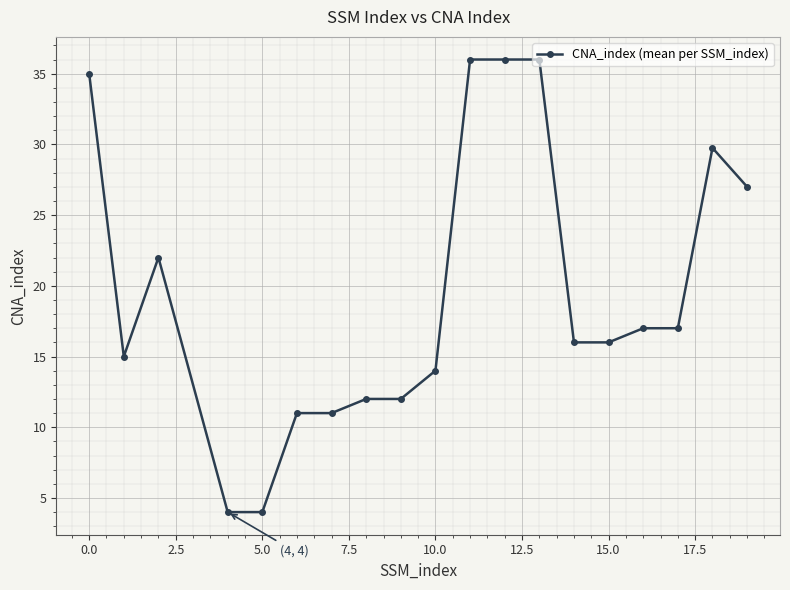

True or false: the data has more than 1 interior local peaks.

True